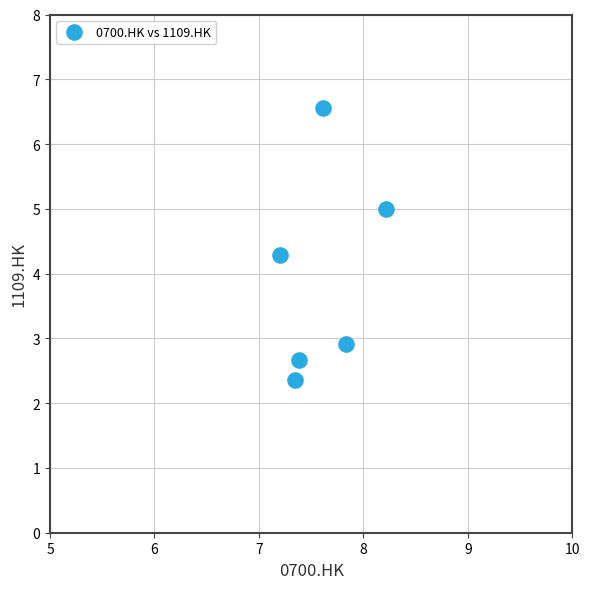

What is the range of X values (max minus min)?

1.0